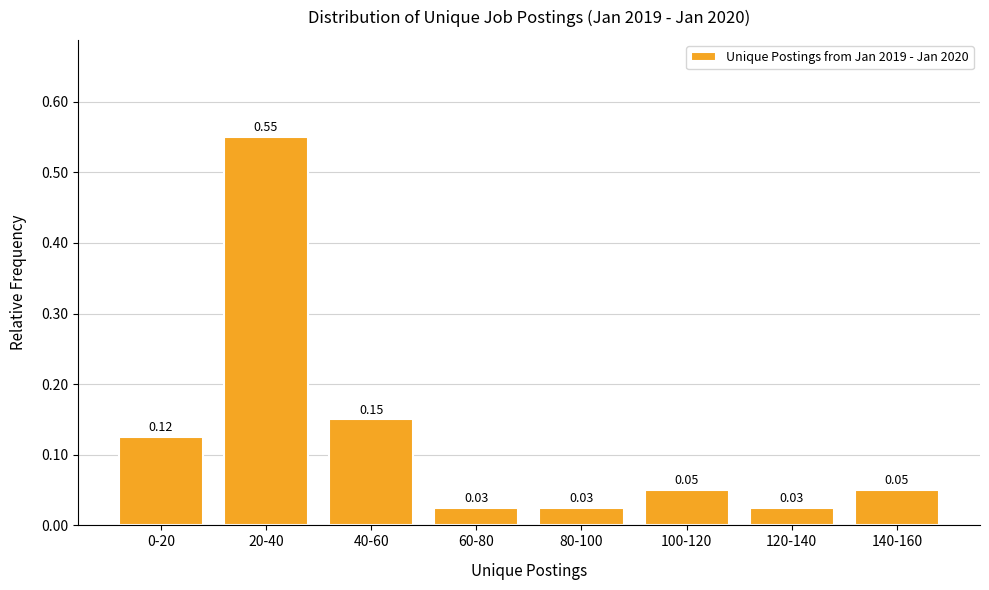

Between 60-80 and 20-40, which is larger?

20-40